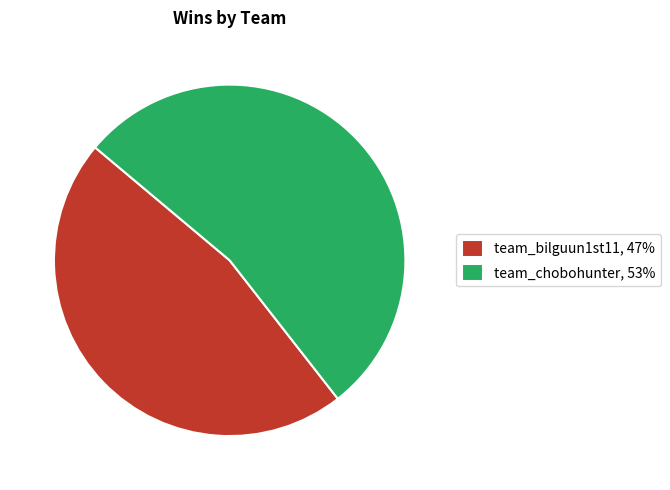

Approximately how many times larger is the value at team_chobohunter compared to team_bilguun1st11?

1.1